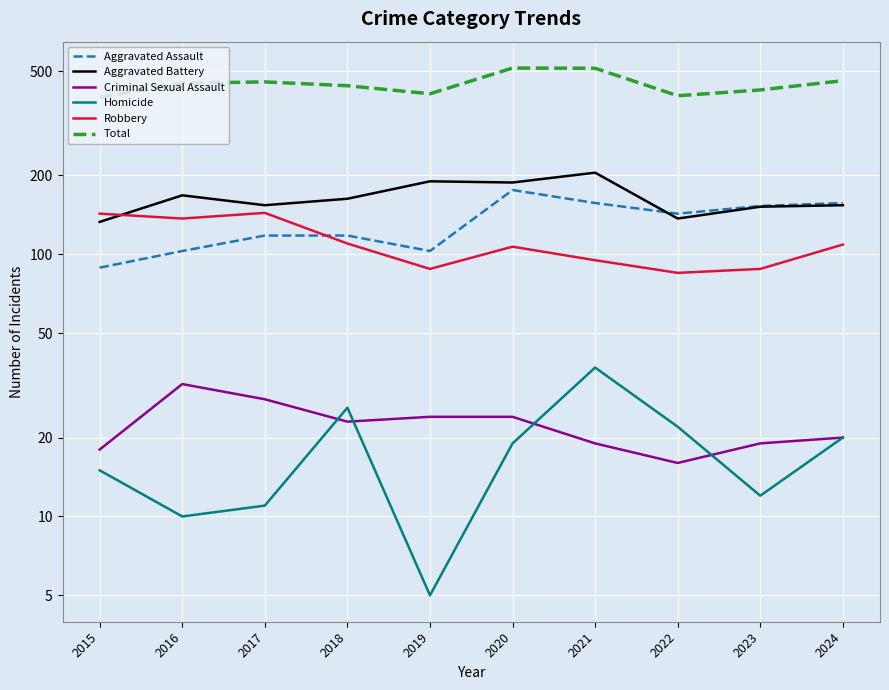

At which category does the chart reach its minimum across all series?

2019